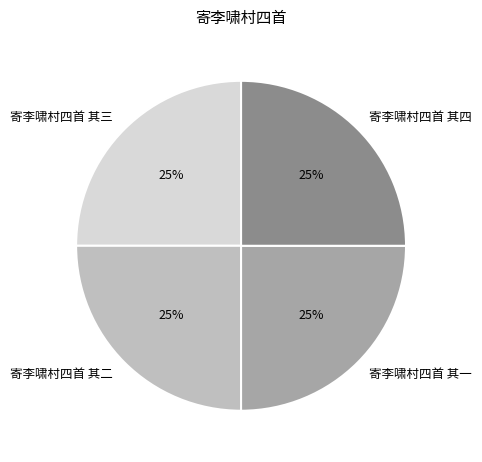

Count the number of slices in the pie.

4